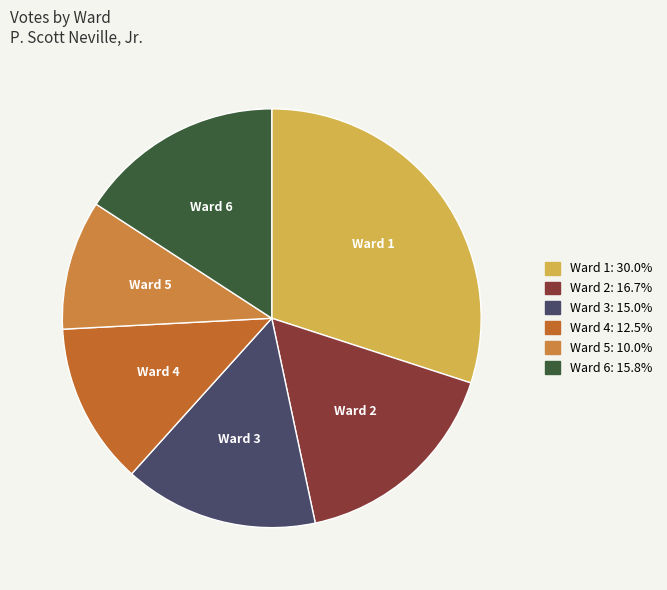

To the nearest percent, what percentage of the pie is Ward 5?

10%